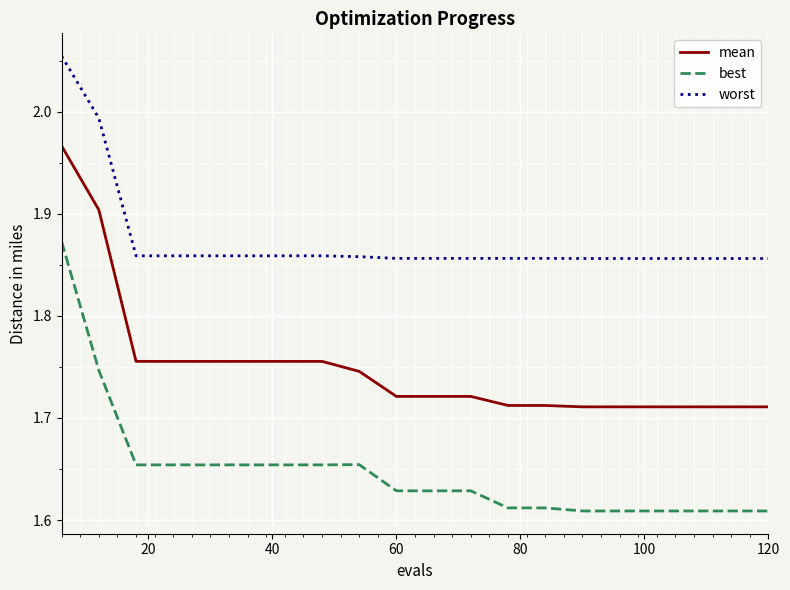

True or false: best and worst intersect in this chart.

False